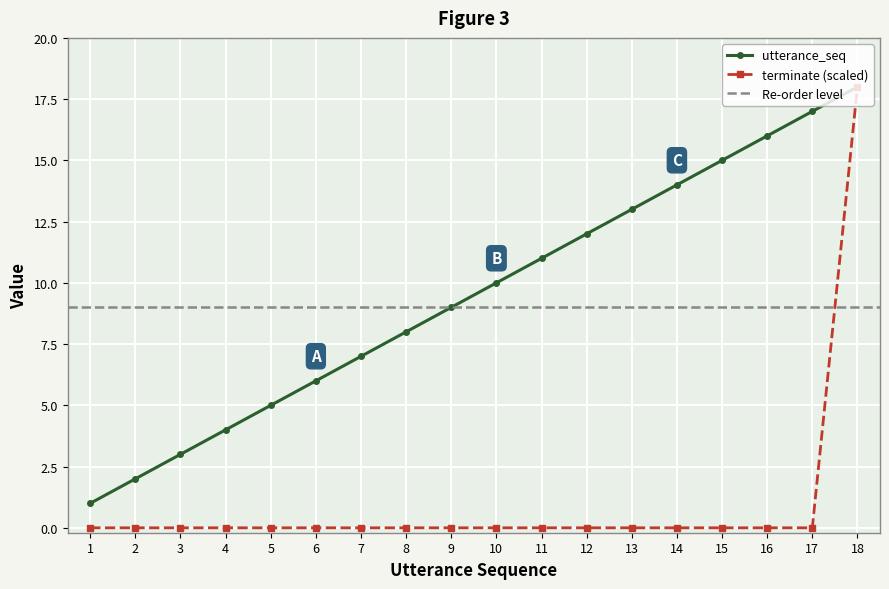

What is the average value of the utterance_seq series?

10